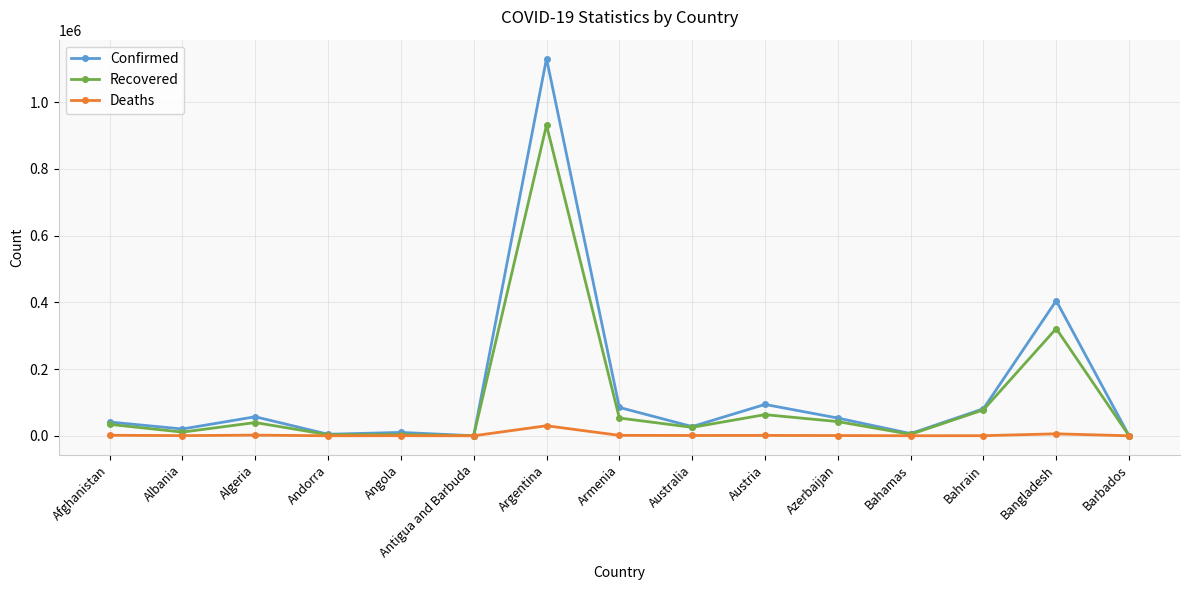

True or false: Recovered has a value of 3693 at Angola.

True